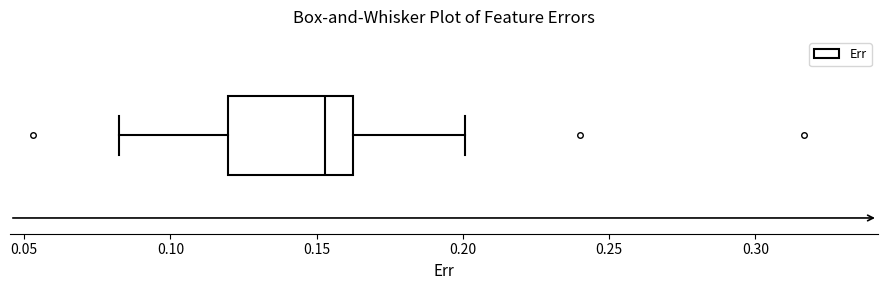

Transcribe this box plot: give where the median line is, the range the box spans, and where the two whiskers end, as read against the x-axis. The values are not printed on the chart, so give them approximately, as read against the axis.

median 0.155, box 0.120 to 0.160, whiskers 0.080 to 0.200